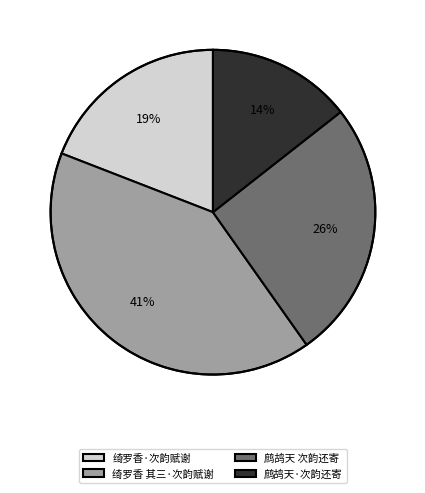

To the nearest percent, what is the average slice percentage?

25%